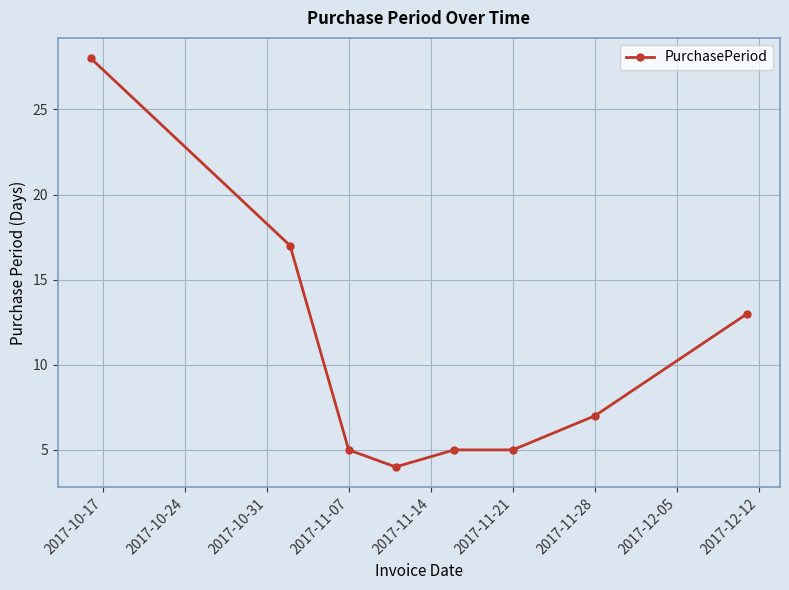

What is the difference between the second highest and minimum values?

13